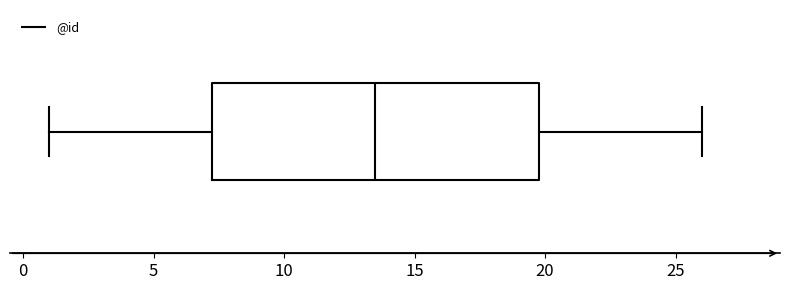

Where does the right whisker of the box end on the x-axis? The values are not printed on the chart, so give them approximately, as read against the axis.

26.0